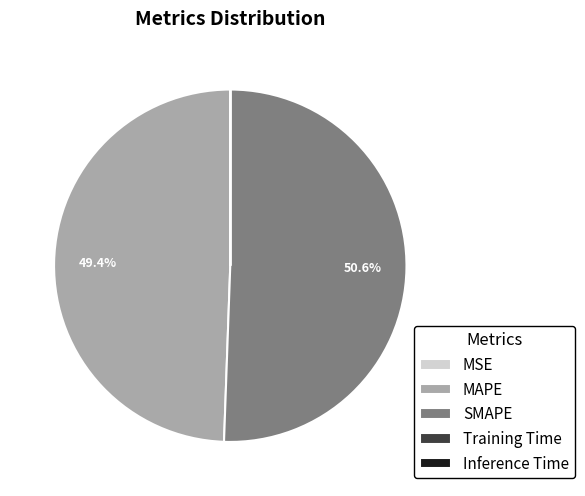

Does SMAPE account for over 50% of the chart?

Yes